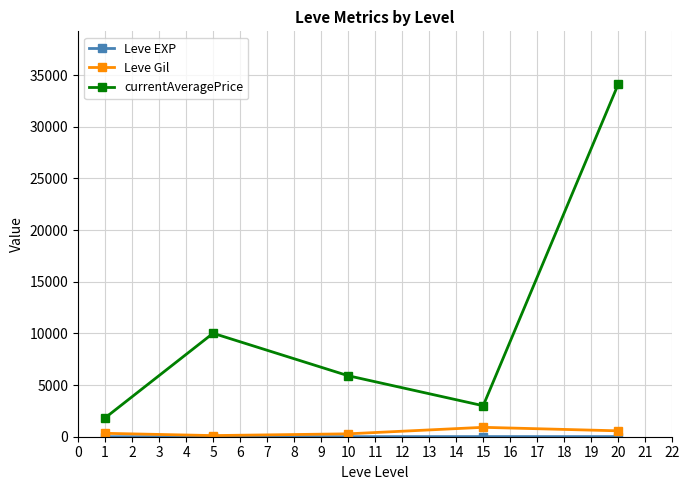

At which category is the sum across all series the highest?

20